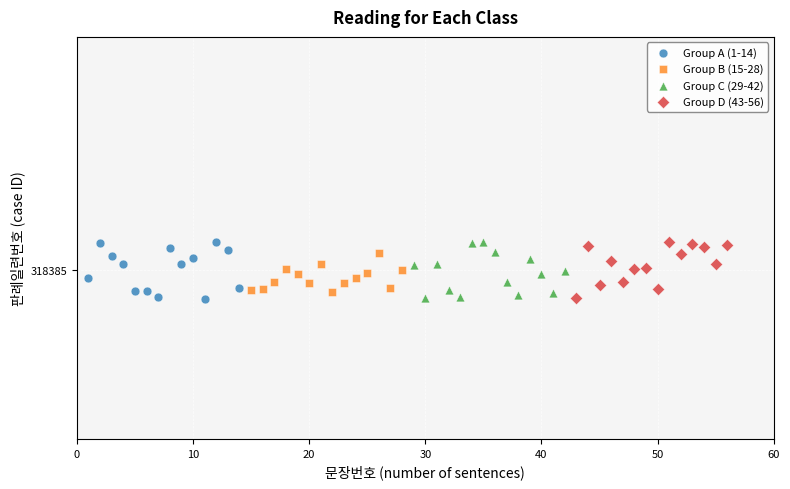

What are all the series names shown in the legend?

Group A (1-14), Group B (15-28), Group C (29-42), Group D (43-56)